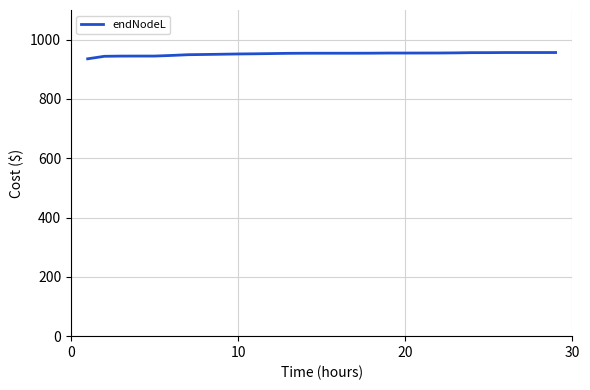

What is the smallest value displayed?

935.4